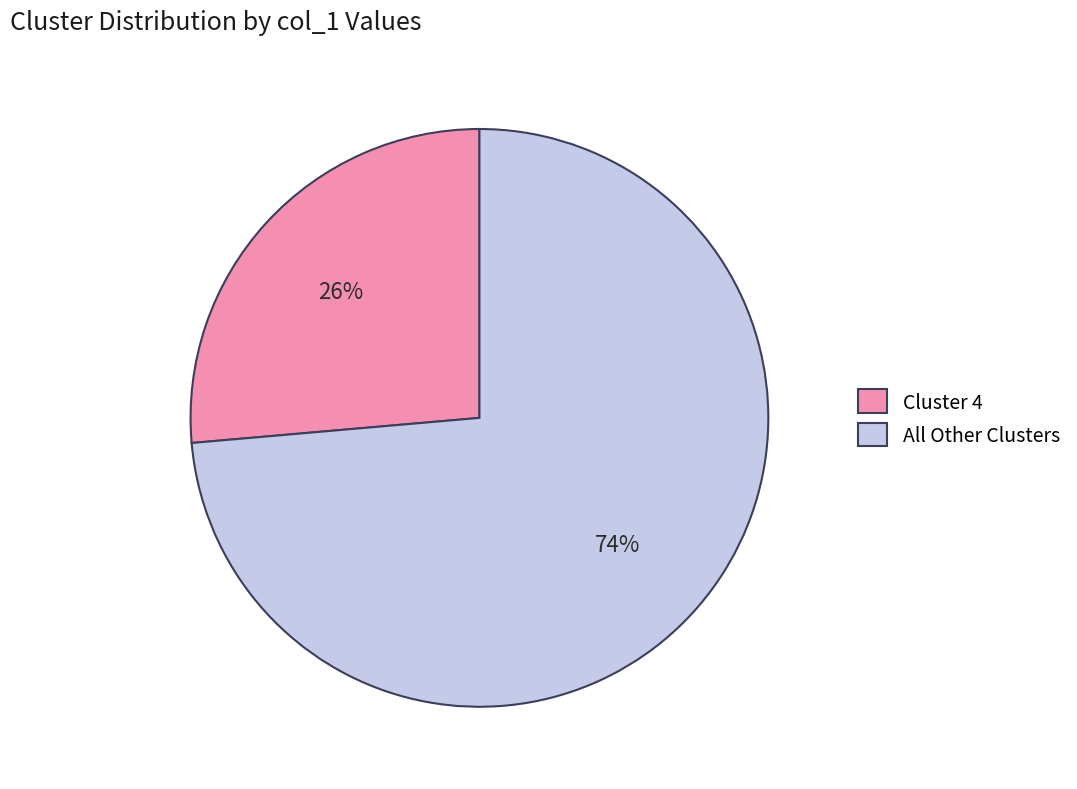

Between Cluster 4 and All Other Clusters, which is larger?

All Other Clusters